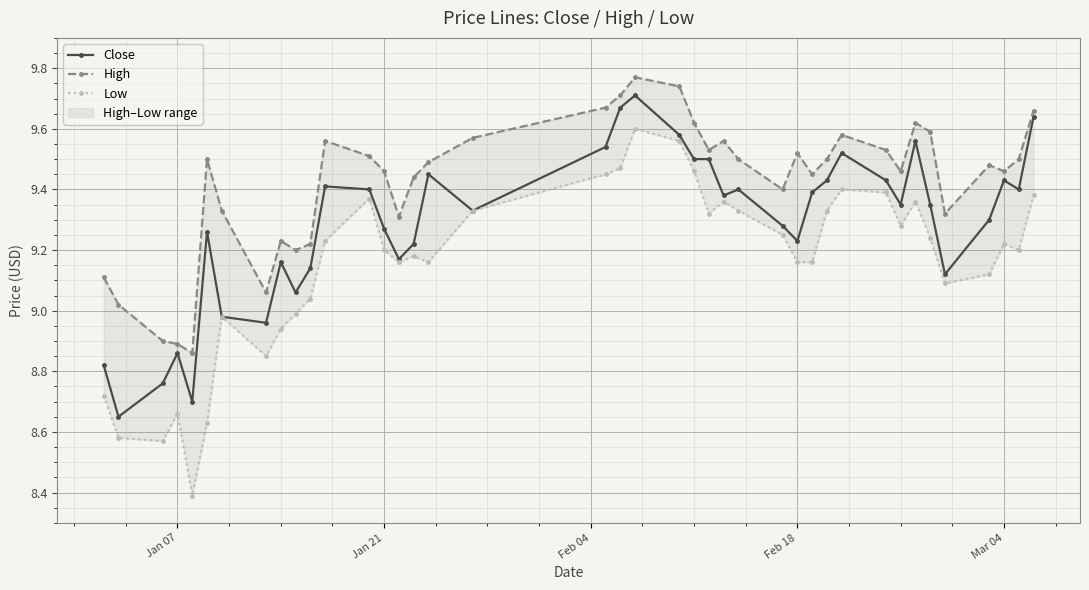

Which series has the widest spread of values?

Low